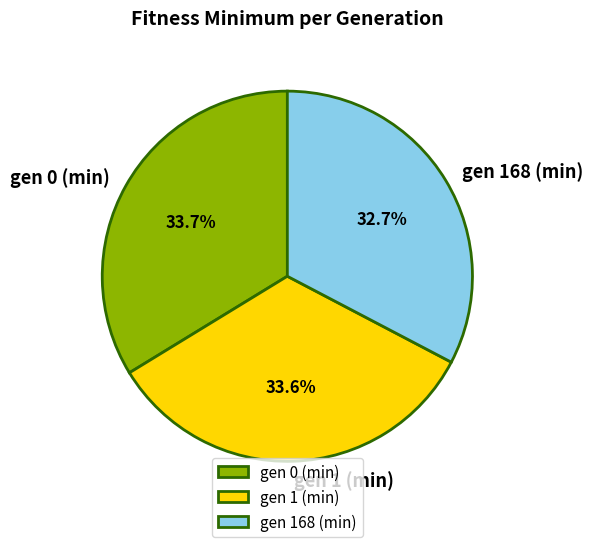

Combined, what portion of the pie is gen 0 (min) and gen 1 (min)?

67.3%